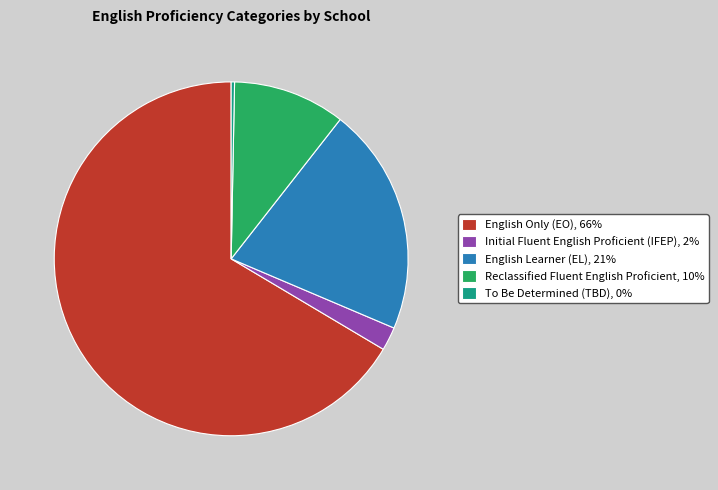

Which category has the smallest portion of the pie?

To Be Determined (TBD), 0%